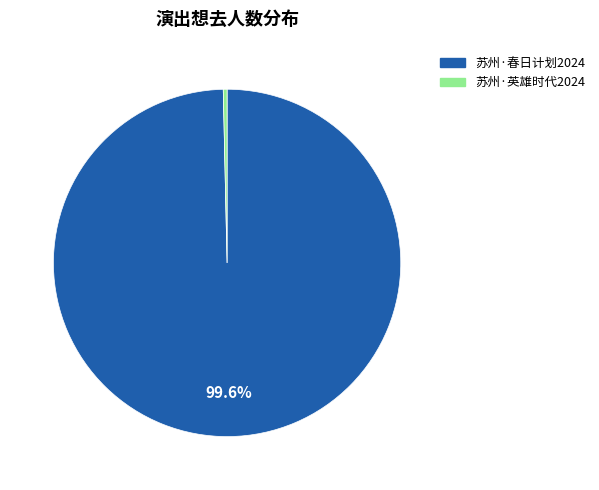

Count the number of slices in the pie.

2